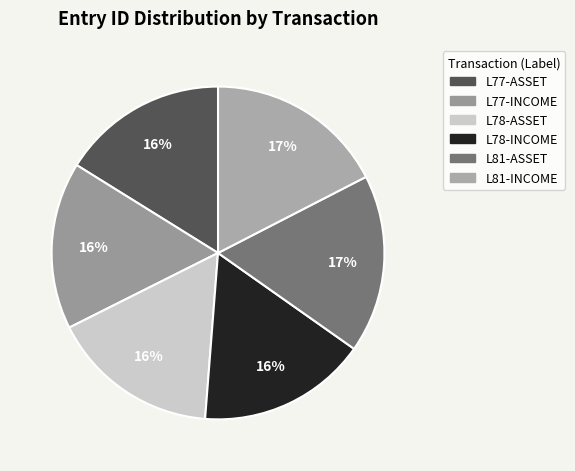

Do L81-ASSET and L81-INCOME together represent more than half of the pie?

No